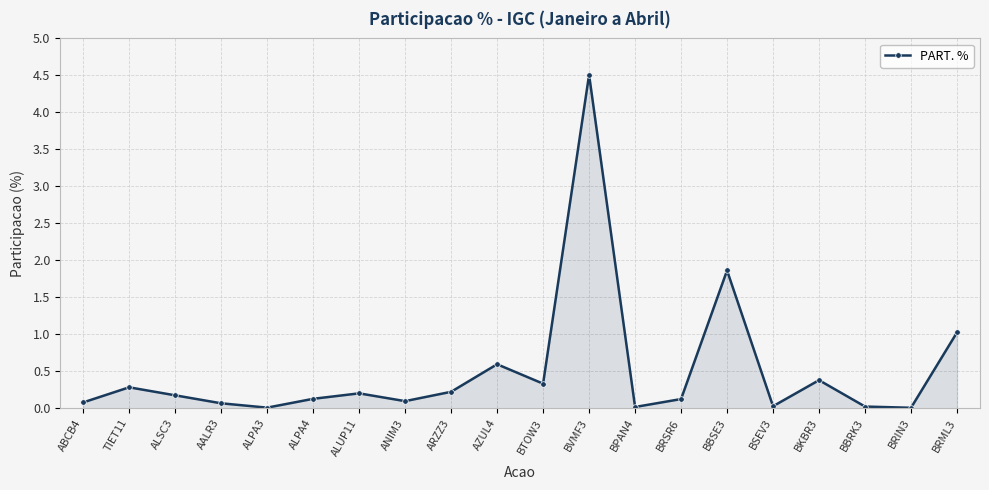

What is the value of the 2nd point from the left?

0.3